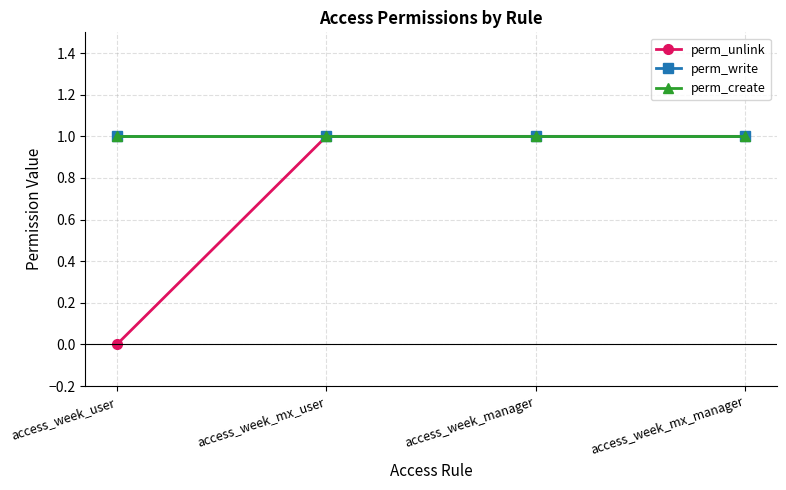

How many lines are shown in the chart?

3